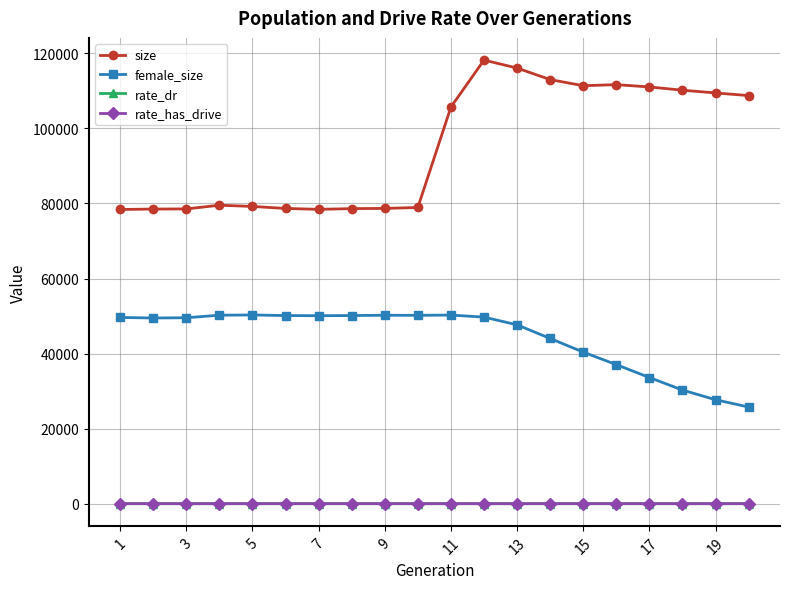

True or false: rate_has_drive and size intersect in this chart.

False